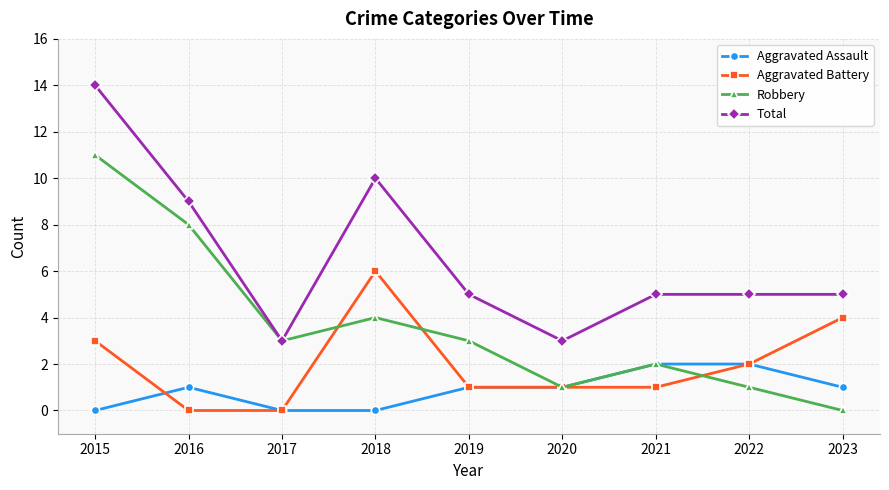

How many interior local valleys does the Robbery series have?

2